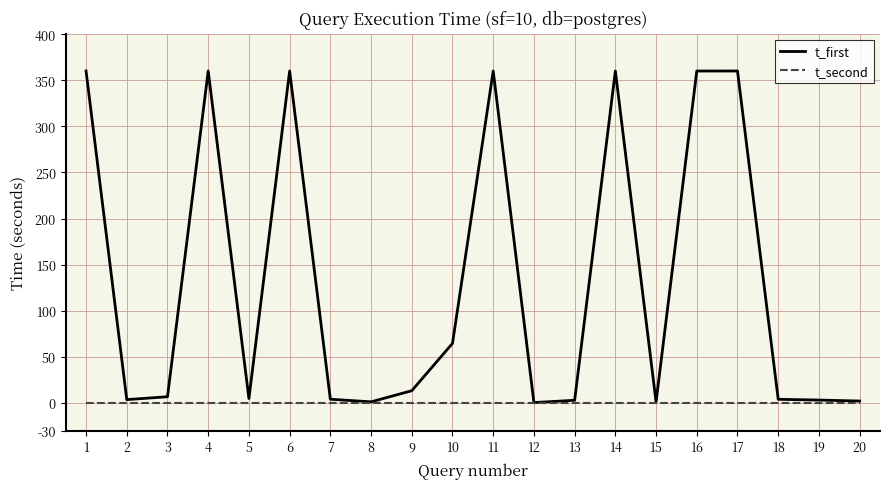

What are all the series names shown in the legend?

t_first, t_second